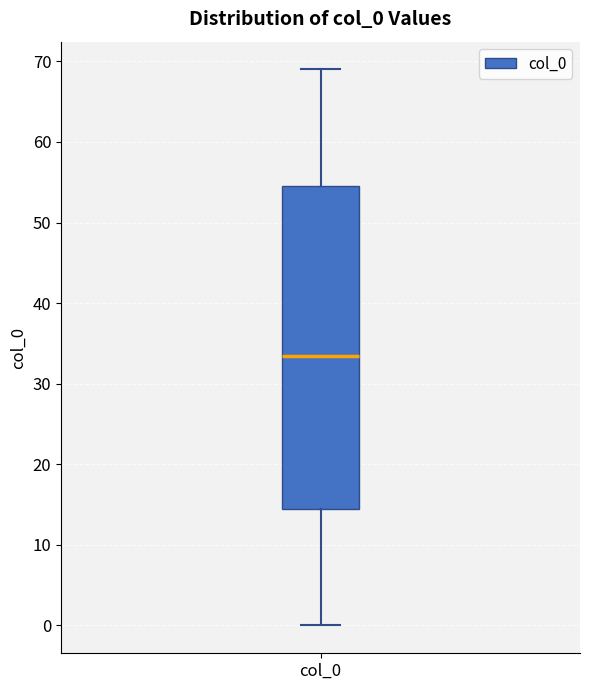

Where does the lower whisker of the box for col_0 end on the y-axis? The values are not printed on the chart, so give them approximately, as read against the axis.

0